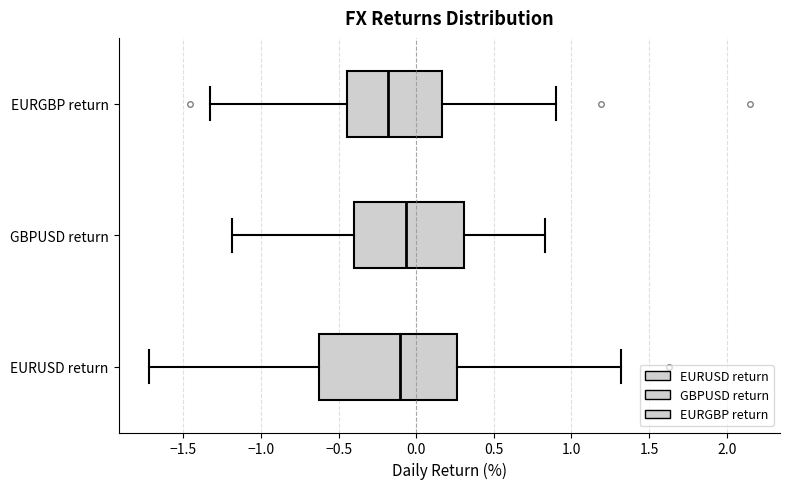

Reading bottom to top, read every box against the x-axis: the position of its median line, the range the box covers, and the ends of its whiskers. The values are not printed on the chart, so give them approximately, as read against the axis.

EURUSD return: median -0.10, box -0.65 to 0.25, whiskers -1.70 to 1.30
GBPUSD return: median -0.05, box -0.40 to 0.30, whiskers -1.20 to 0.85
EURGBP return: median -0.20, box -0.45 to 0.15, whiskers -1.35 to 0.90